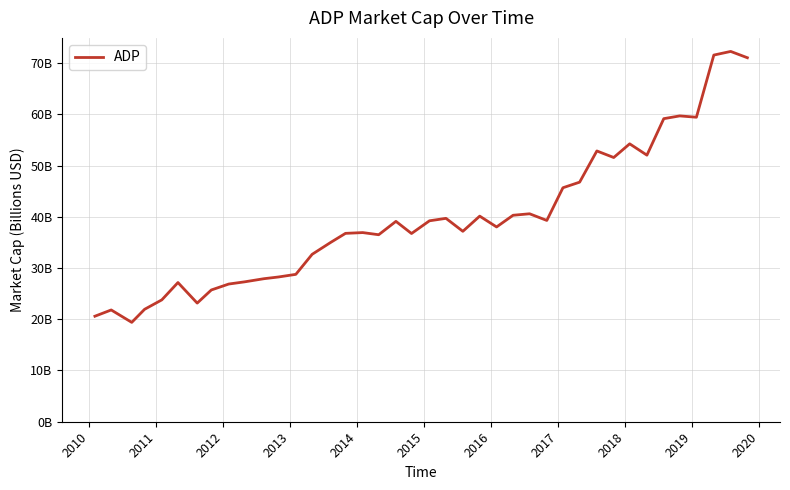

Is this an area chart (filled region under the line)?

No